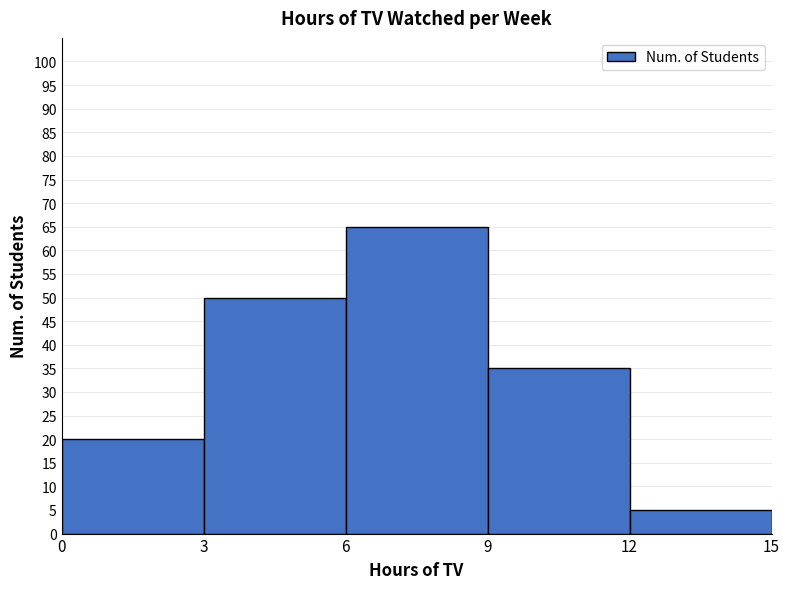

Over which range of the x-axis is the bar tallest?

6 to 9